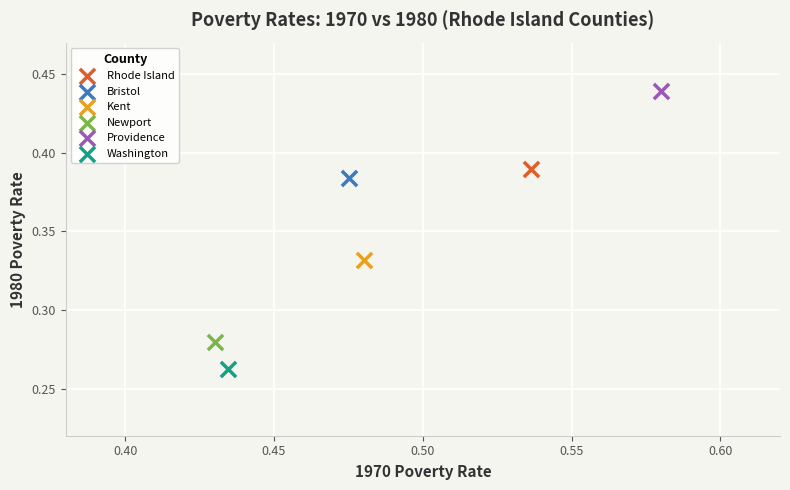

What are all the series names shown in the legend?

Rhode Island, Bristol, Kent, Newport, Providence, Washington